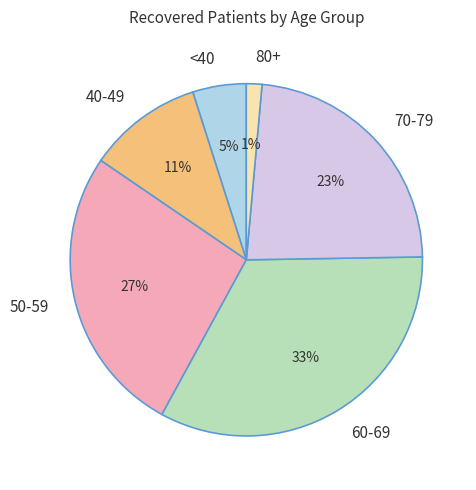

How many segments does this pie chart have?

6